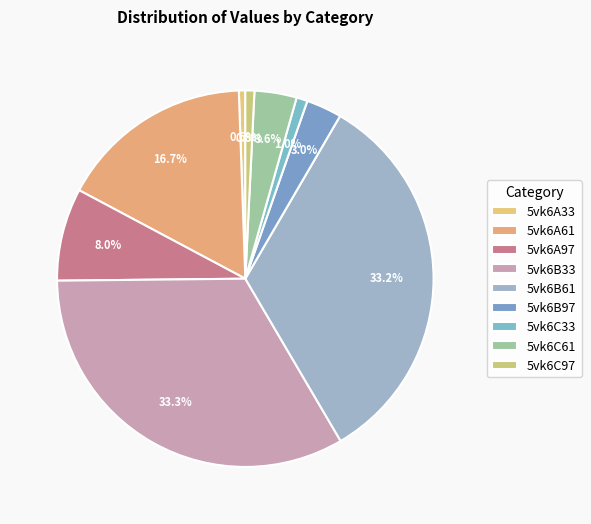

Which slice is the largest?

5vk6B33